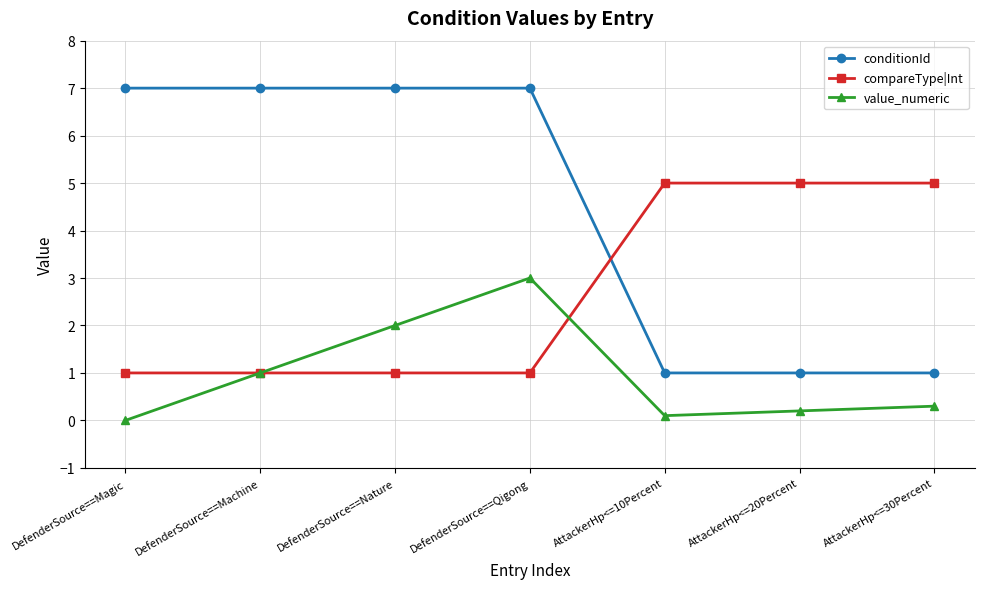

What is the sum of all conditionId values?

31.0